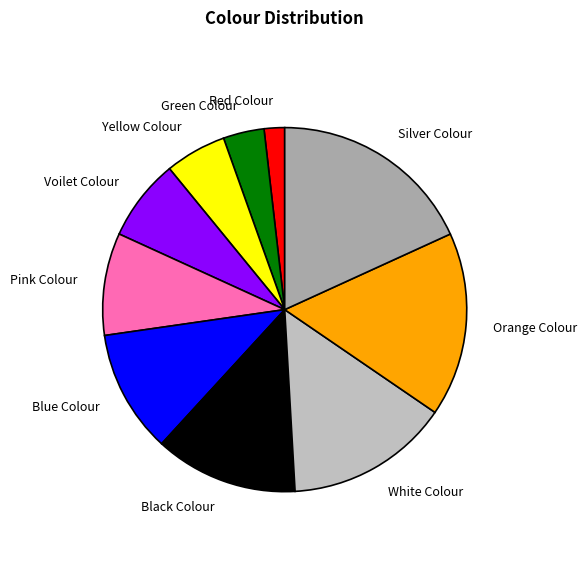

Do Orange Colour and Voilet Colour together represent more than half of the pie?

No